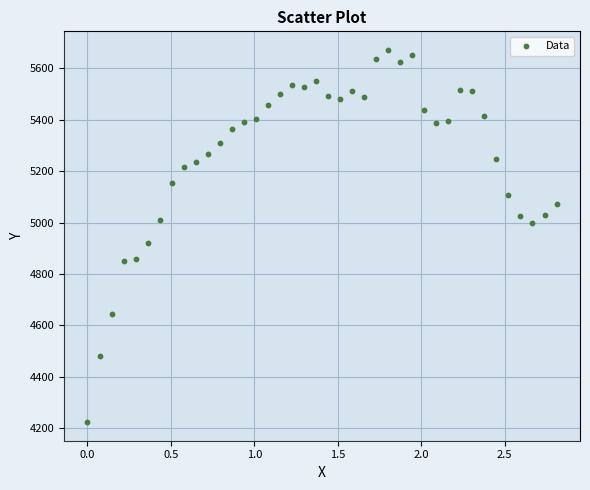

What is the range of X values (max minus min)?

2.8